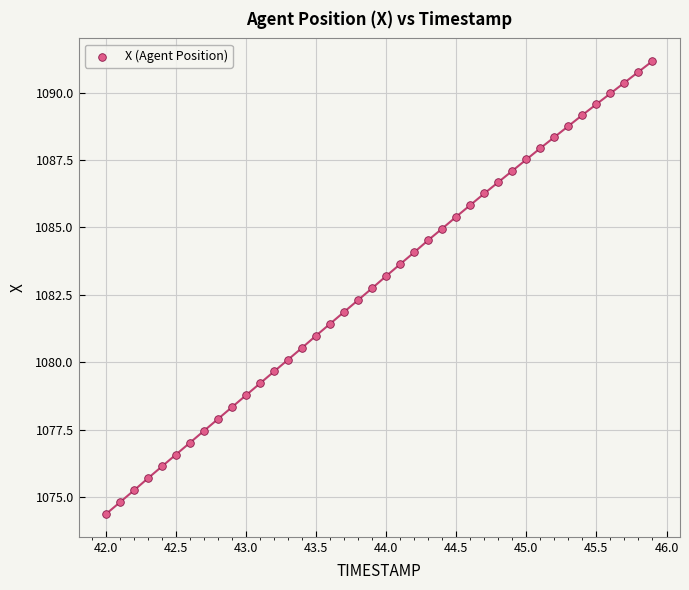

What is the range of Y values (max minus min)?

16.8